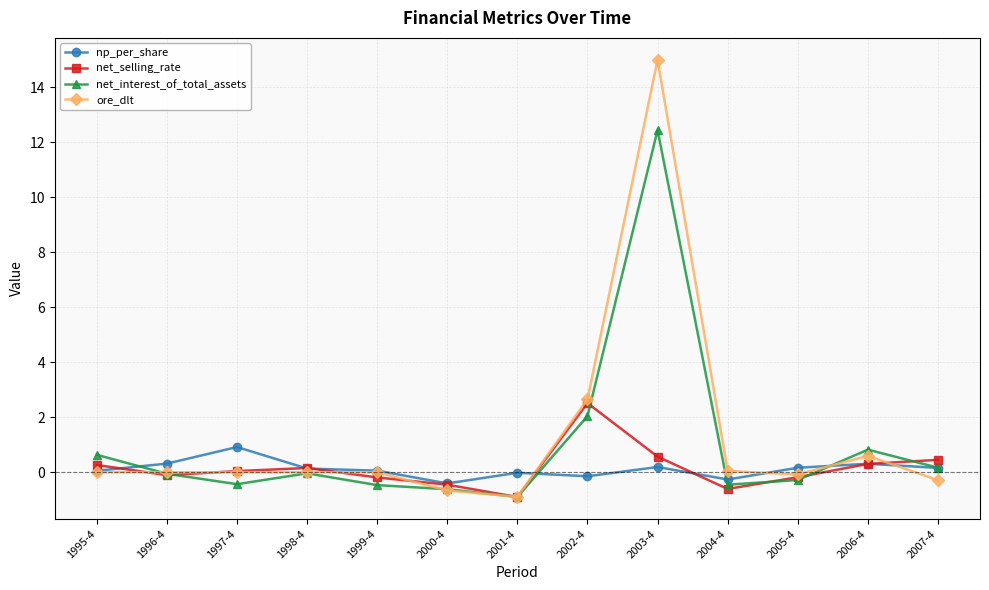

Where is ore_dlt nearest to the value 7?

2002-4